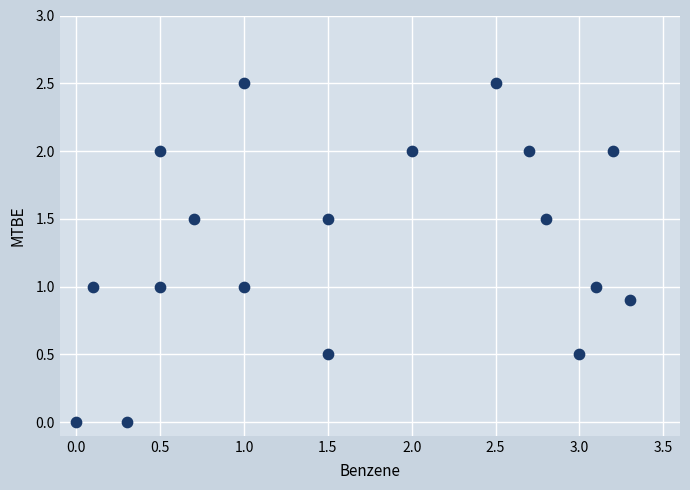

What is the range of X values (max minus min)?

3.3